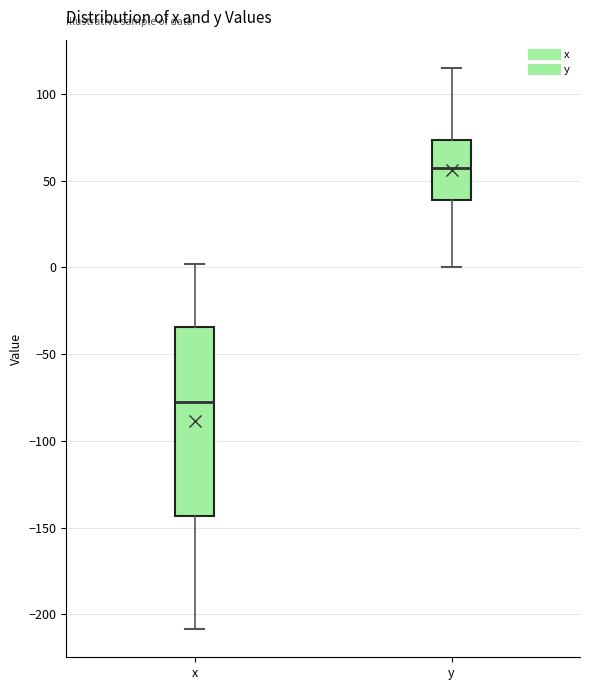

Which box has the lowest median line?

x